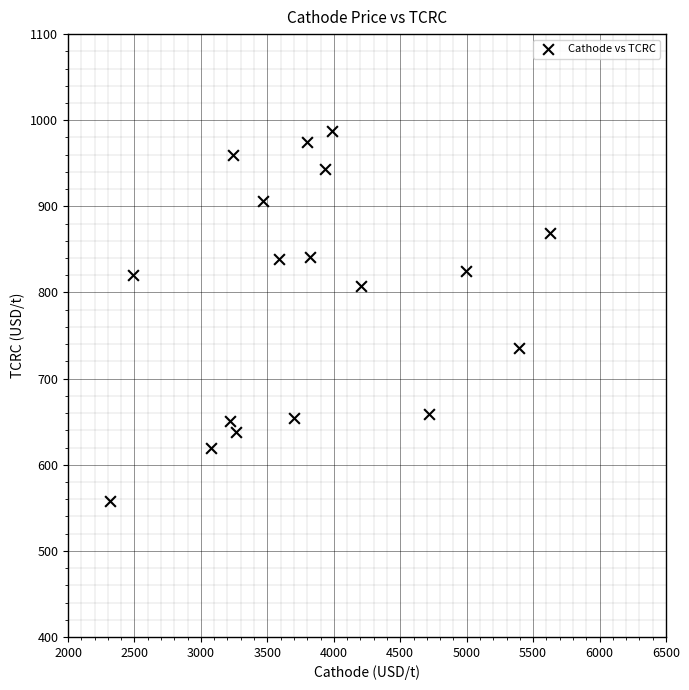

What is the range of Y values (max minus min)?

429.5